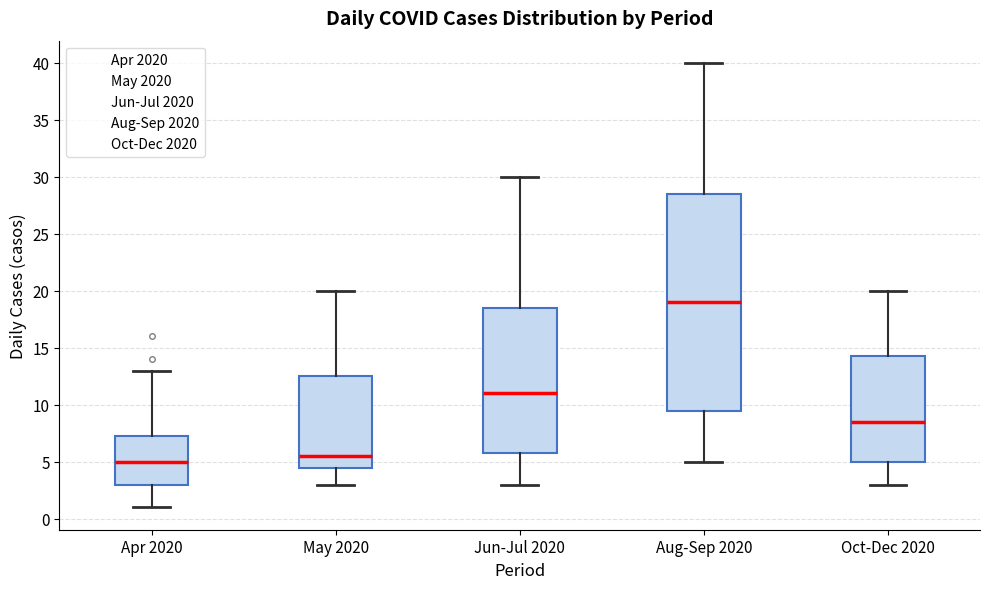

Which box's median line is the lowest?

Apr 2020